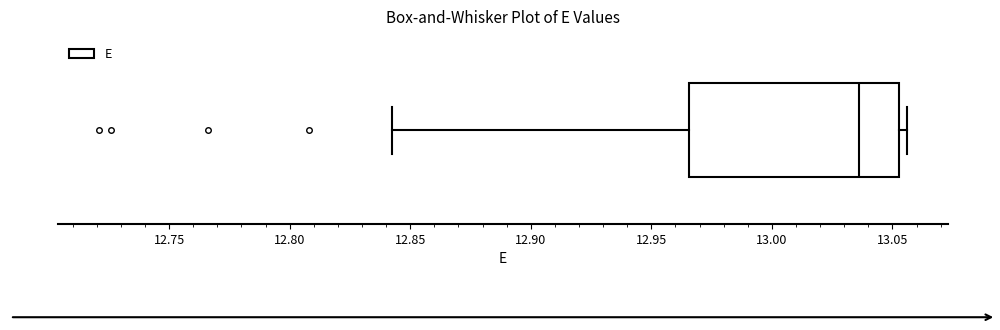

Read this box plot against the x-axis: the position of the median line, the range covered by the box, and the ends of both whiskers. The values are not printed on the chart, so give them approximately, as read against the axis.

median 13.035, box 12.965 to 13.055, whiskers 12.840 to 13.055 (just right of the box's right edge)